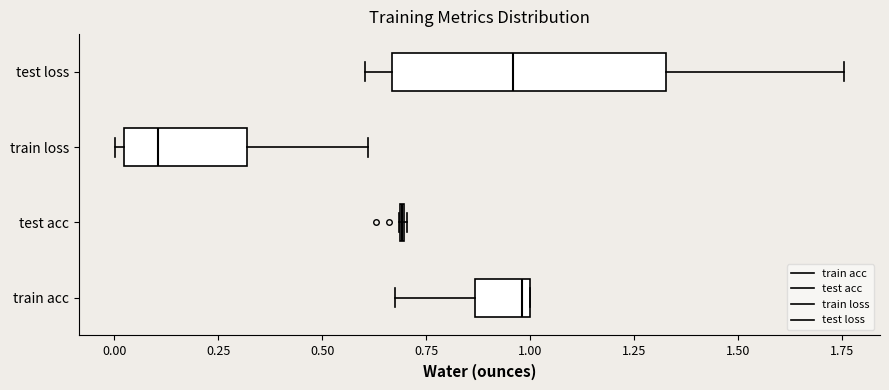

Where does the right whisker of the box for train loss end on the x-axis? The values are not printed on the chart, so give them approximately, as read against the axis.

0.60